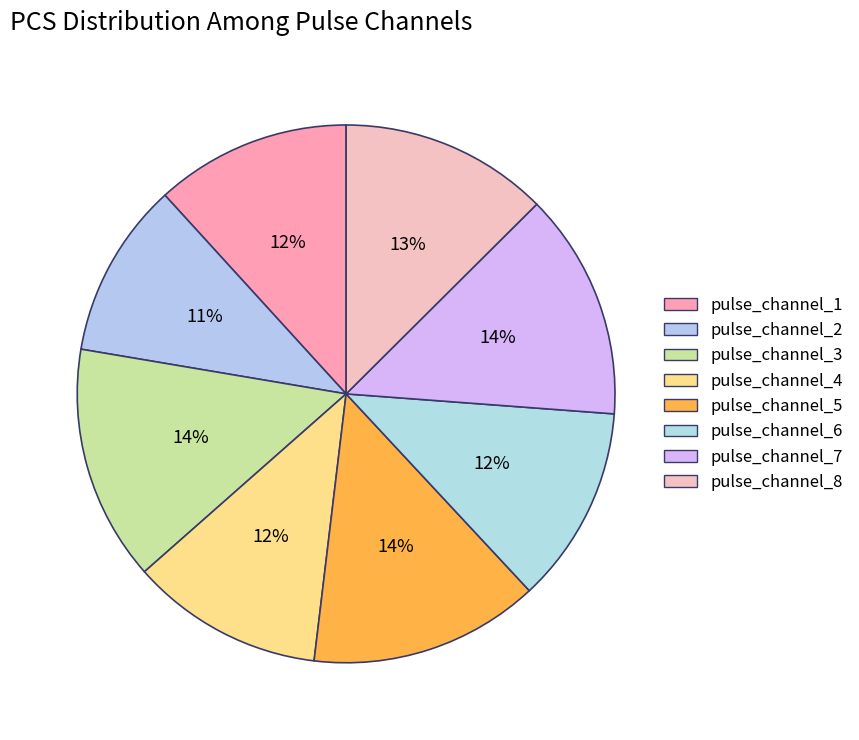

Combined, what portion of the pie is pulse_channel_8 and pulse_channel_1?

24.3%